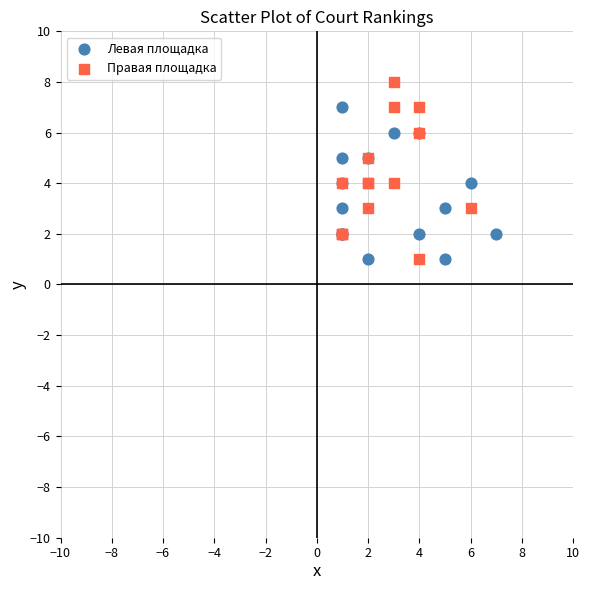

What are all the series names shown in the legend?

Левая площадка, Правая площадка